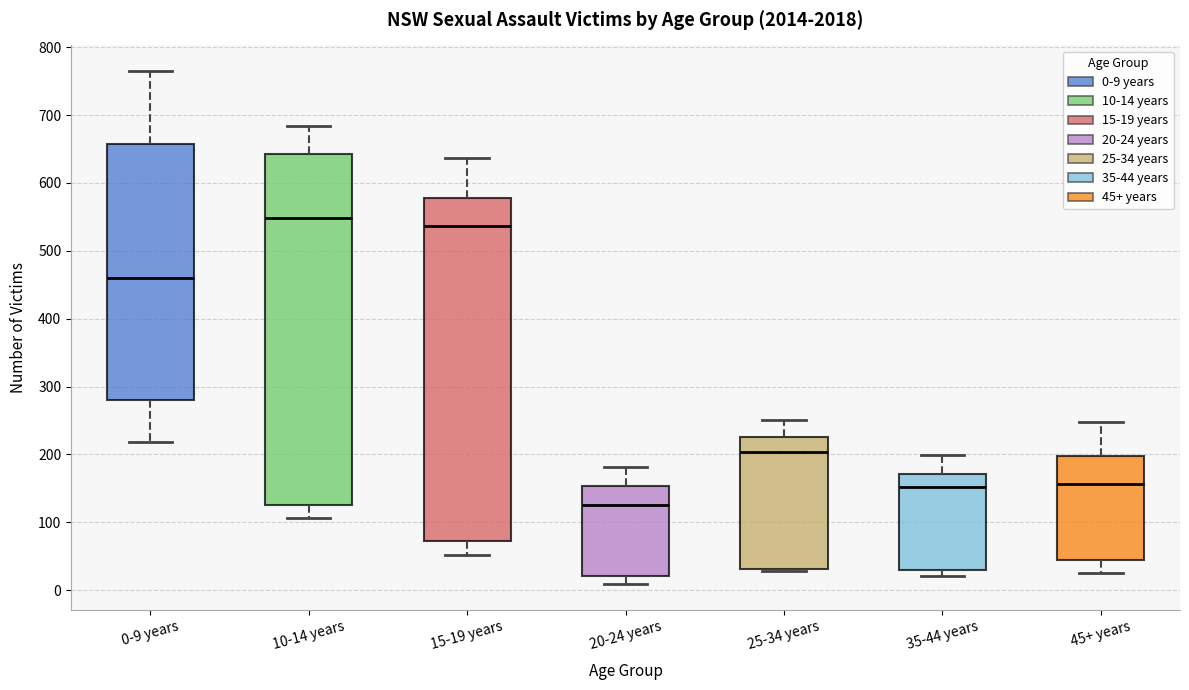

Where is the upper edge of the box for 10-14 years on the y-axis? The values are not printed on the chart, so give them approximately, as read against the axis.

640